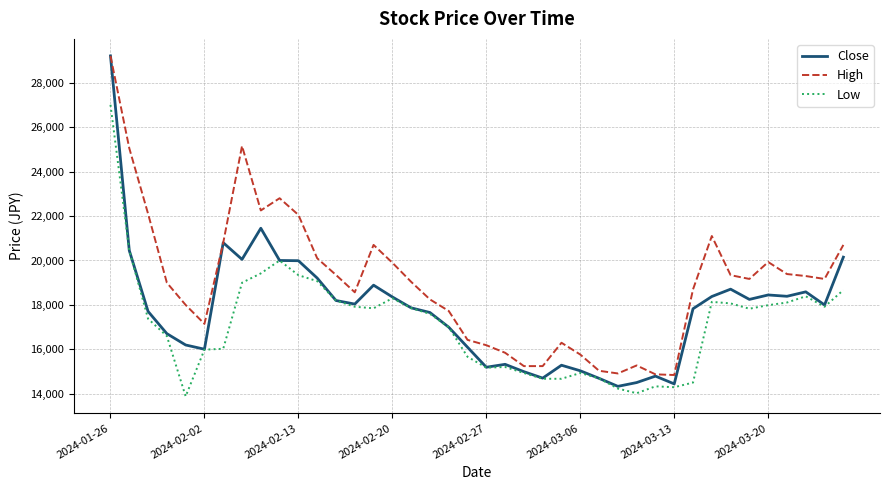

What is the minimum value shown in the chart?

13890